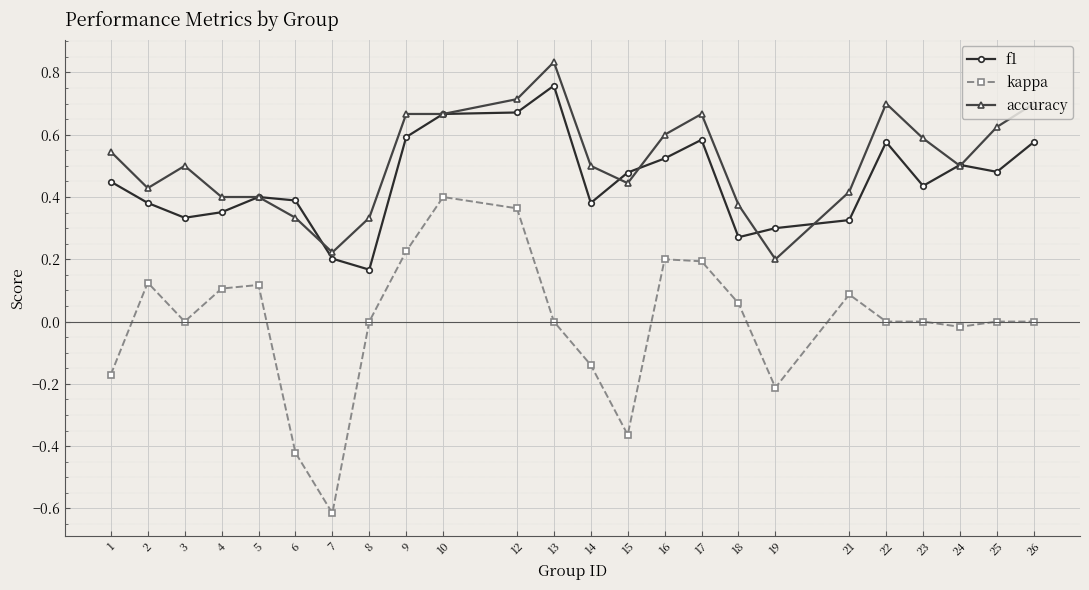

Which series has the largest range (max minus min)?

kappa